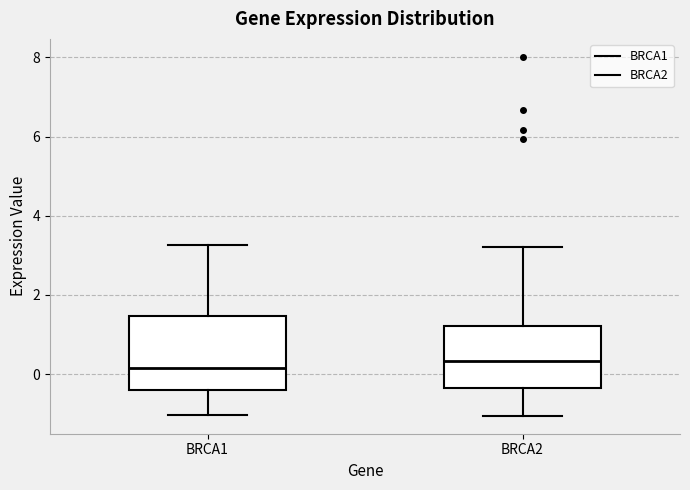

Reading left to right, transcribe this box plot: for each box, give where its median line is, the range the box spans, and where its two whiskers end, as read against the y-axis. The values are not printed on the chart, so give them approximately, as read against the axis.

BRCA1: median 0.2, box -0.4 to 1.4, whiskers -1.0 to 3.2
BRCA2: median 0.4, box -0.4 to 1.2, whiskers -1.0 to 3.2